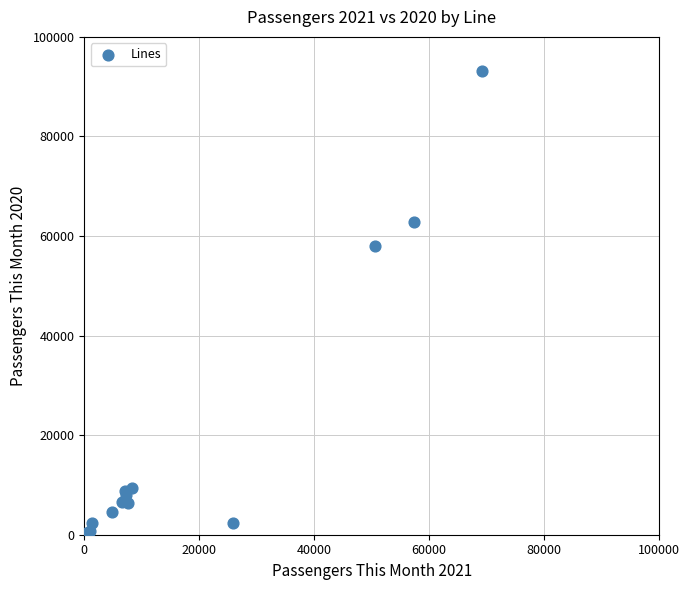

What Y value in the scatter plot is closest to 46666?

57993